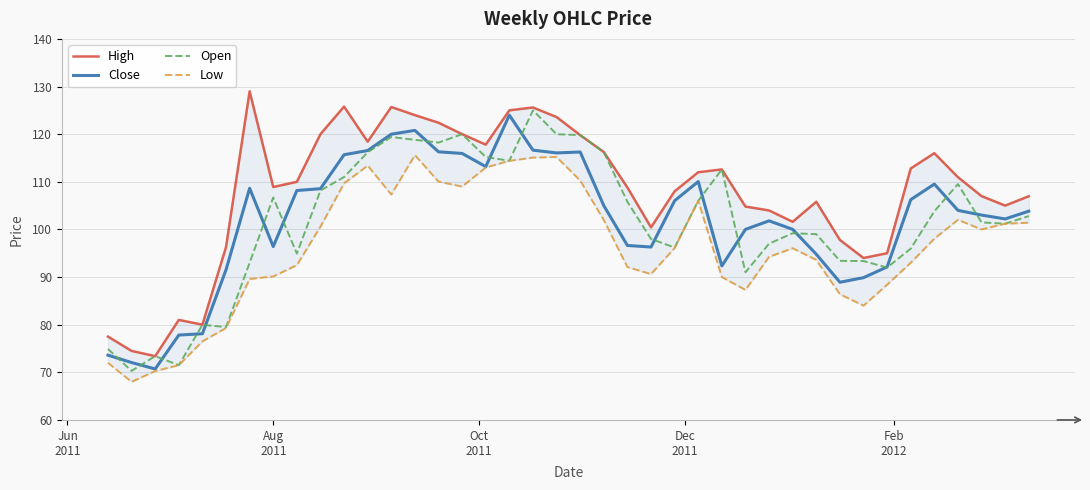

What is the minimum value for Open?

70.3